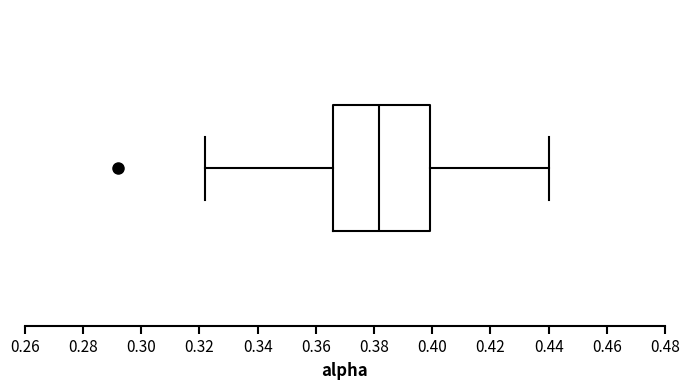

Read this box plot against the x-axis: the position of the median line, the range covered by the box, and the ends of both whiskers. The values are not printed on the chart, so give them approximately, as read against the axis.

median 0.382, box 0.366 to 0.400, whiskers 0.322 to 0.440